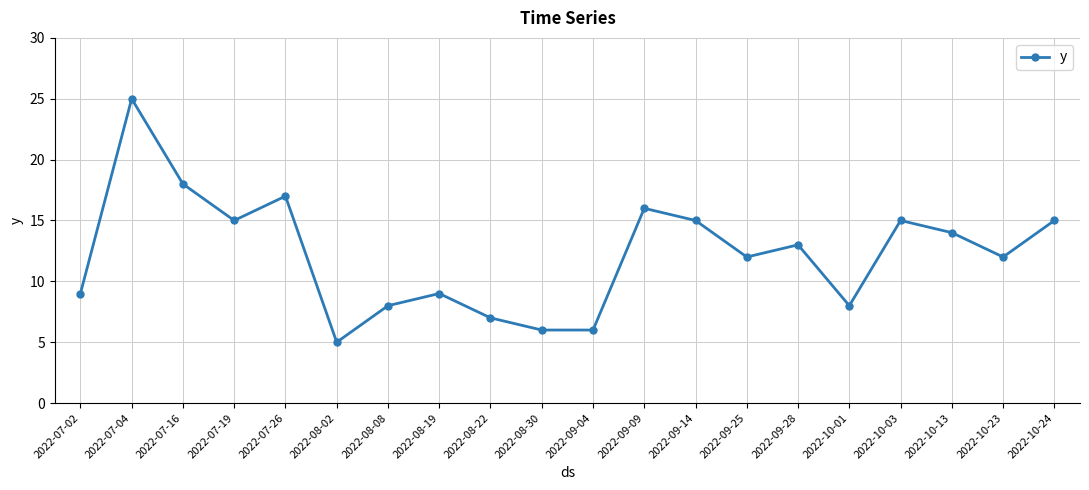

What is the approximate value at 2022-08-19?

9